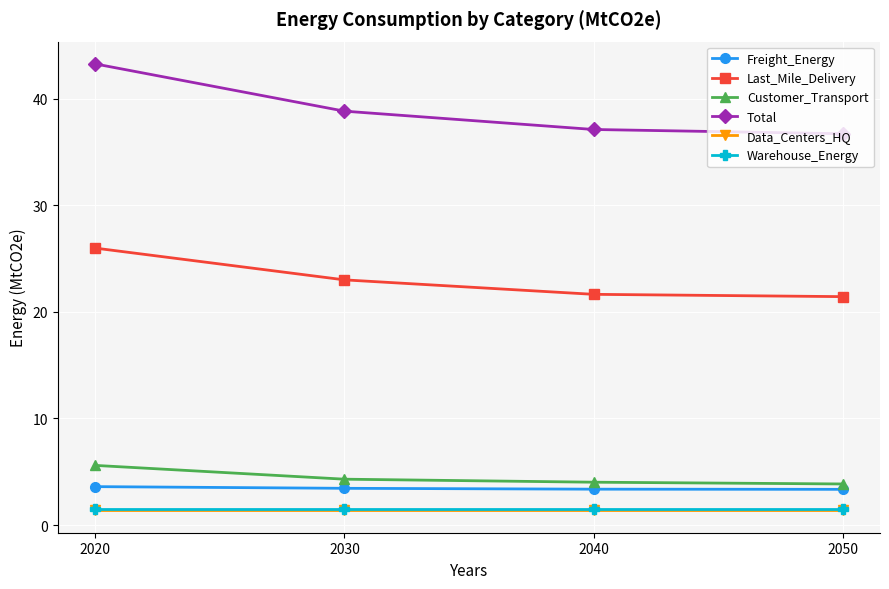

What value does the Warehouse_Energy series have at 2020?

1.5